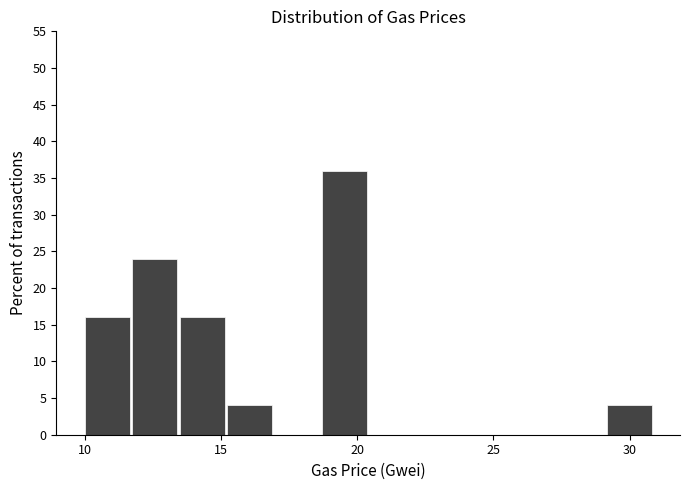

Read against the x-axis, roughly where is the centre of the tallest bar?

19.5